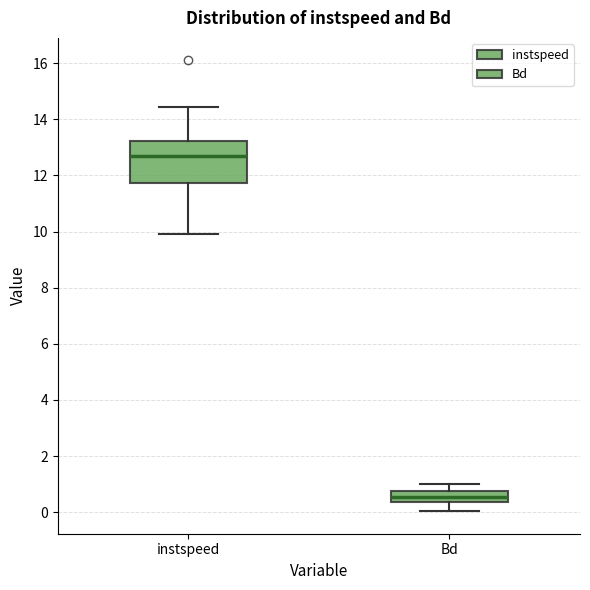

Which box is the tallest, from its lower edge to its upper edge?

instspeed